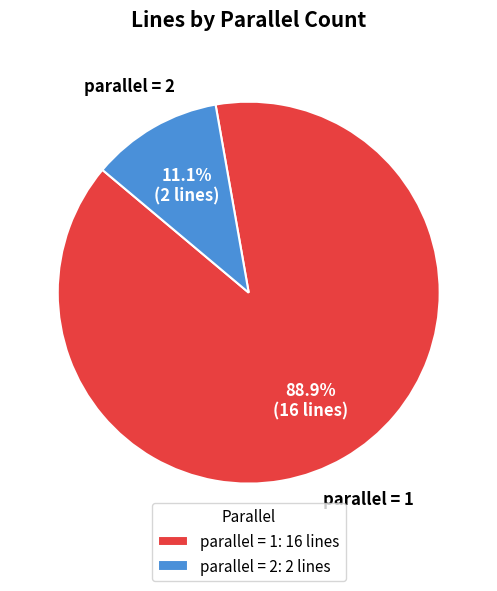

What percentage is NOT represented by parallel = 1: 16 lines?

11.1%